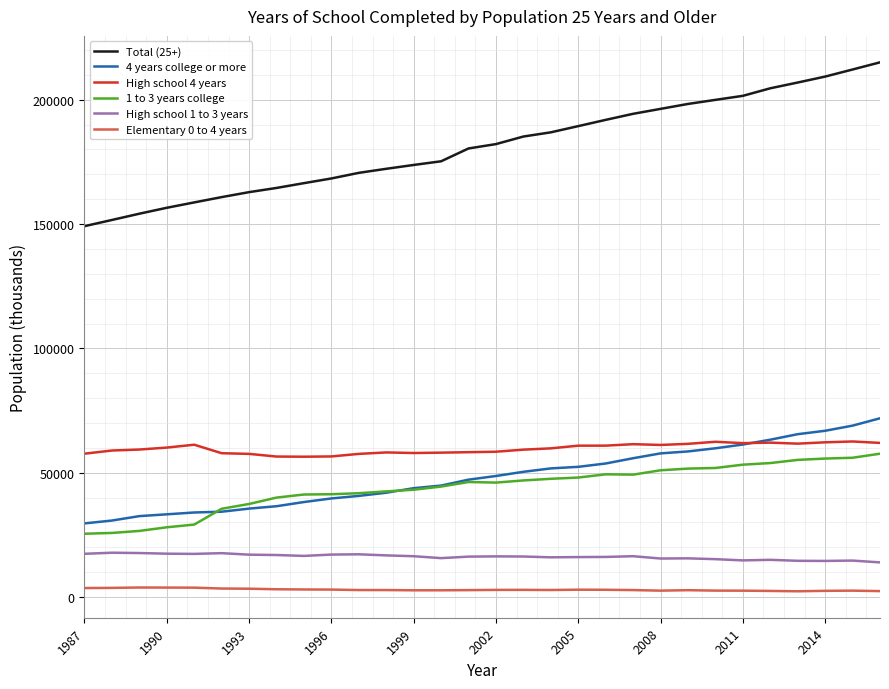

What is the lowest value of the High school 4 years series?

56450